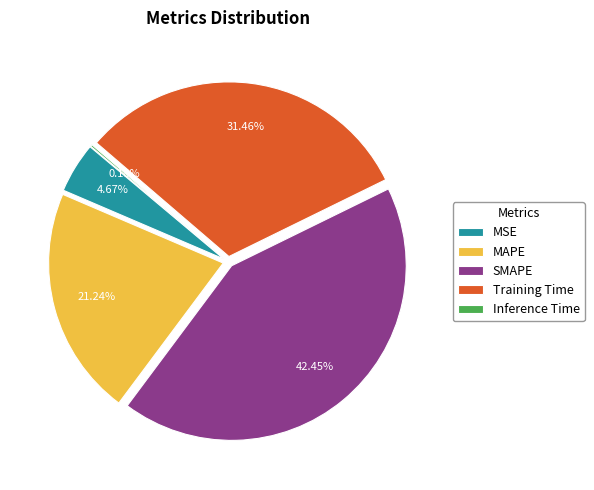

True or false: Training Time accounts for 31% of the total.

True